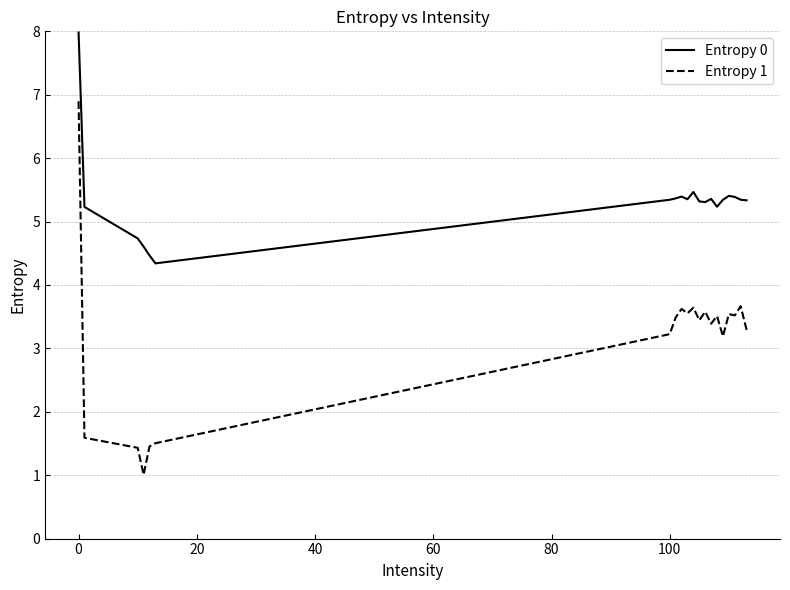

Rank the series by their maximum value, from lowest to highest.

Entropy 1, Entropy 0